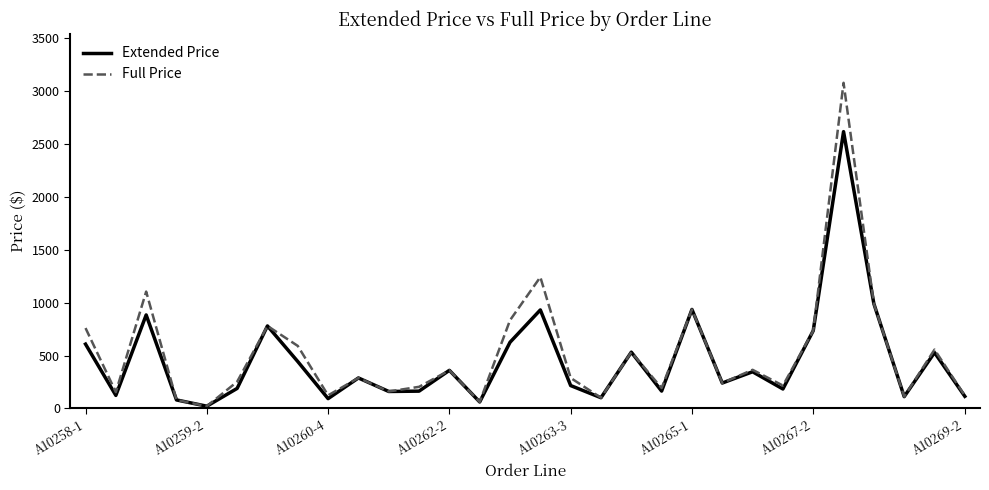

Which series has the widest spread of values?

Full Price